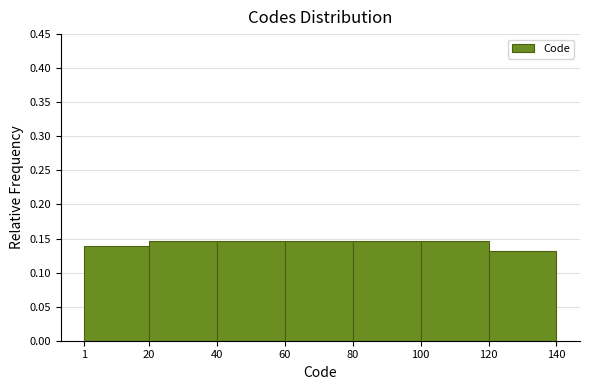

Reading left to right, transcribe this chart: for each bar, give the range it covers on the x-axis and its height. The values are not printed on the chart, so give them approximately, as read against the axis.

1 to 20: 0.140
20 to 40: 0.145
40 to 60: 0.145
60 to 80: 0.145
80 to 100: 0.145
100 to 120: 0.145
120 to 140: 0.130